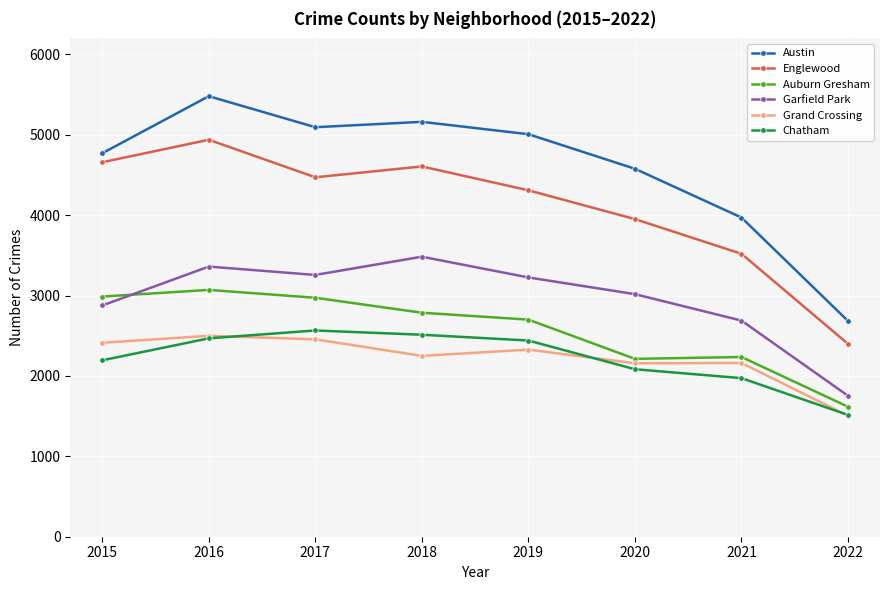

Where is the first local minimum for Grand Crossing?

2018